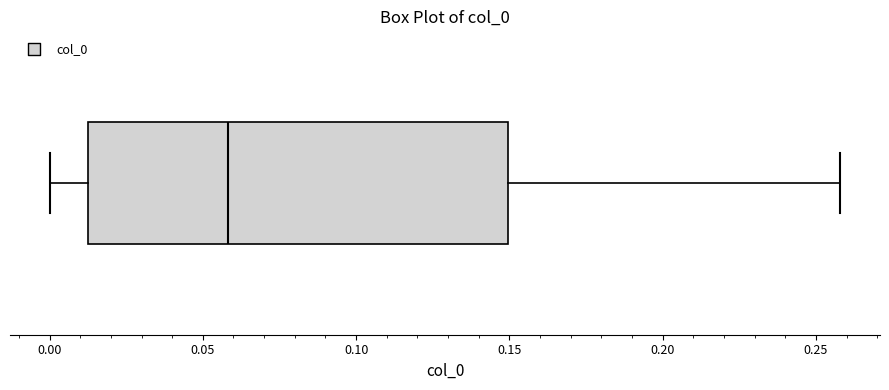

Read this box plot against the x-axis: the position of the median line, the range covered by the box, and the ends of both whiskers. The values are not printed on the chart, so give them approximately, as read against the axis.

median 0.060, box 0.015 to 0.150, whiskers 0.000 to 0.260